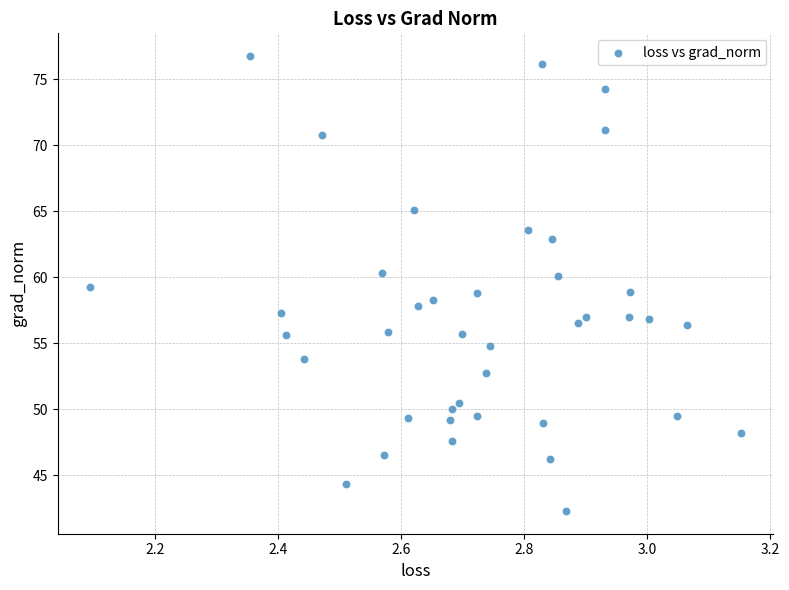

What is the range of X values (max minus min)?

1.1